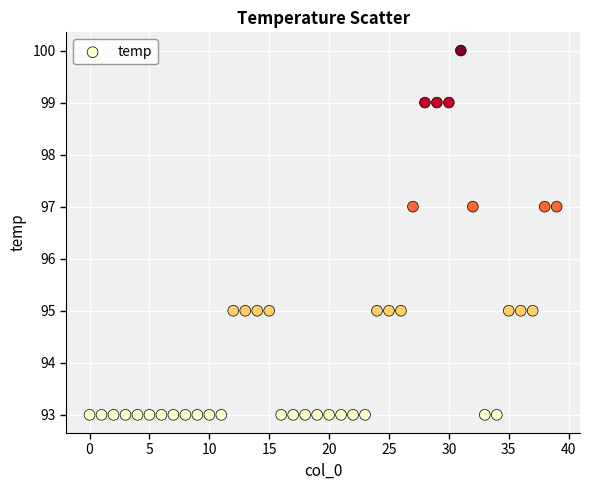

What is the range of Y values (max minus min)?

7